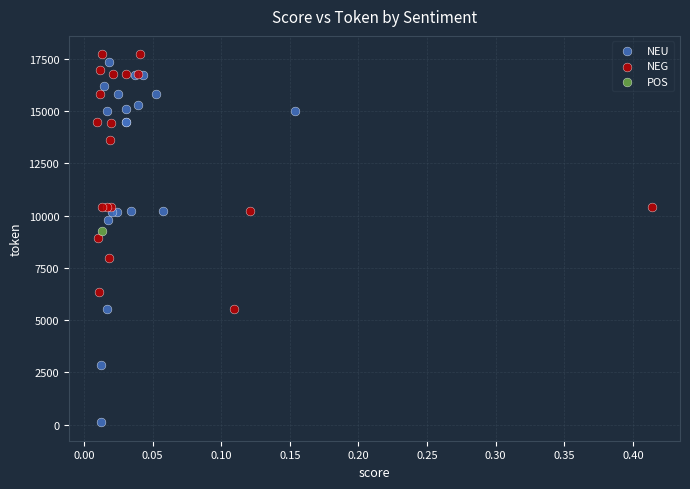

What are all the series names shown in the legend?

NEU, NEG, POS